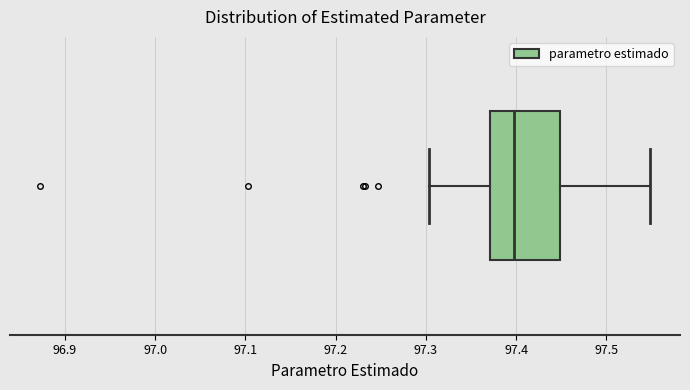

Transcribe this box plot: give where the median line is, the range the box spans, and where the two whiskers end, as read against the x-axis. The values are not printed on the chart, so give them approximately, as read against the axis.

median 97.40, box 97.37 to 97.45, whiskers 97.30 to 97.55